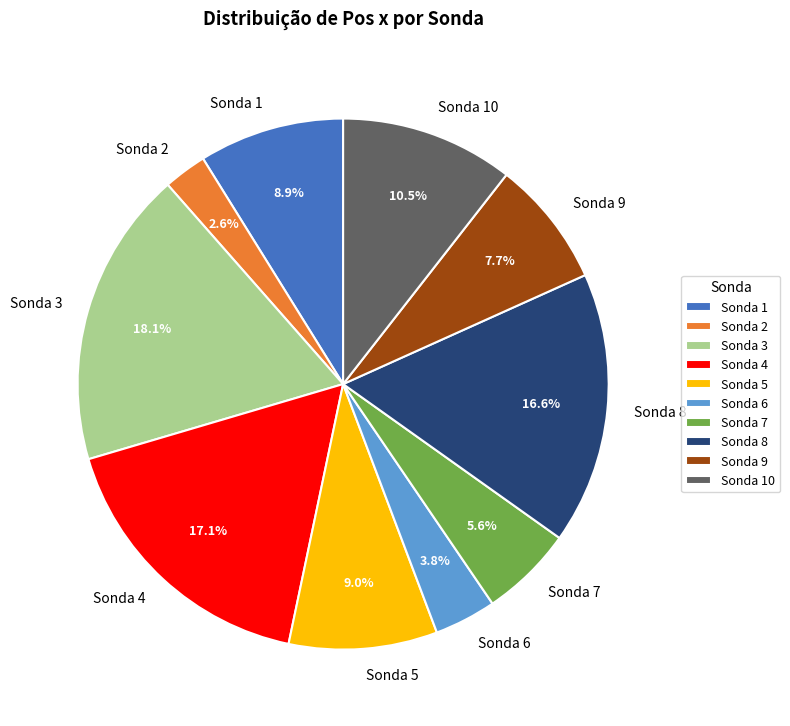

Does Sonda 7 represent more than half of the total?

No